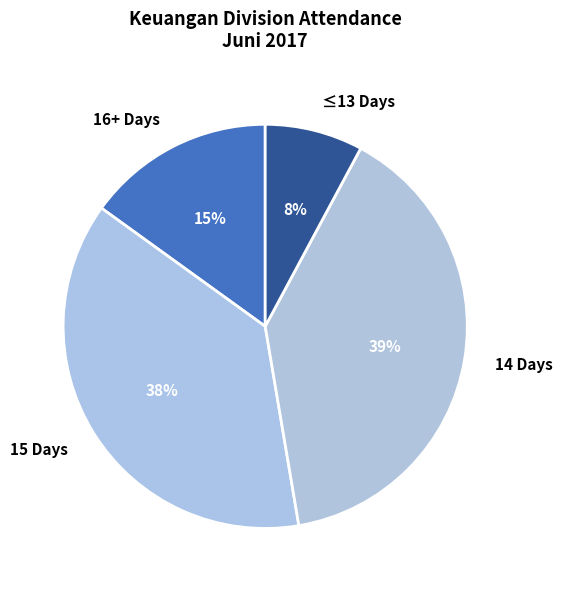

What is the smallest slice in the pie chart?

≤13 Days